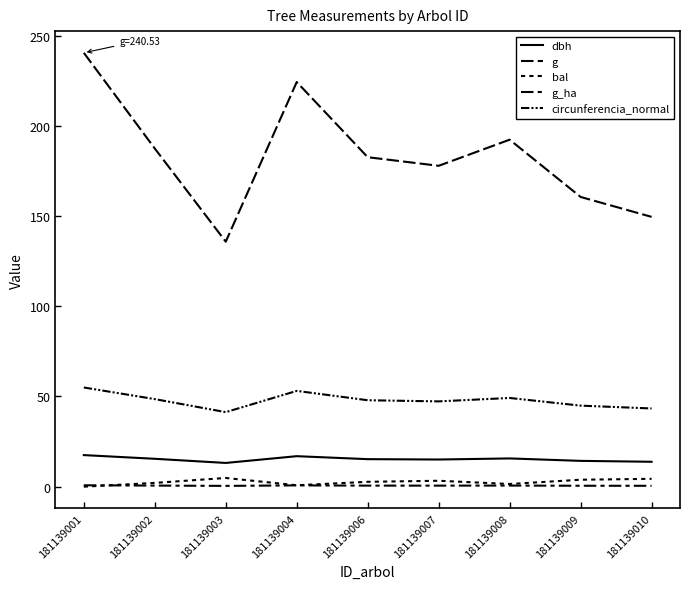

Is this an area chart (filled region under the line)?

No